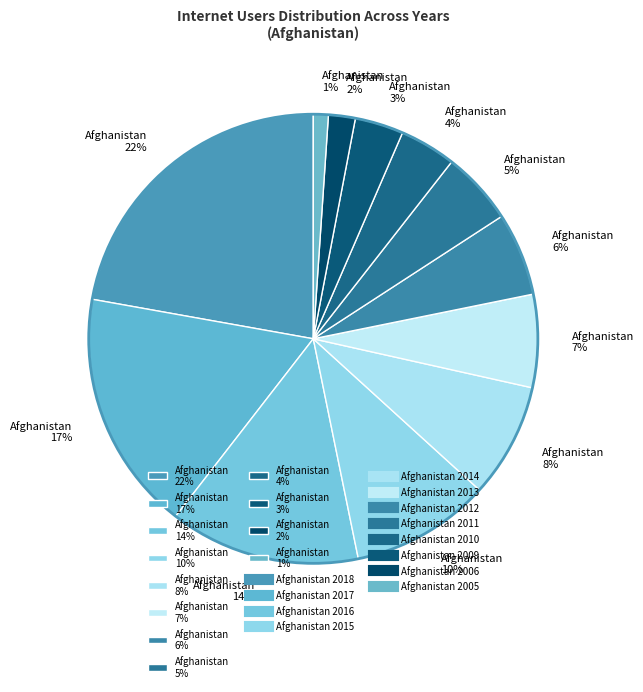

Rank the categories by value from highest to lowest.

Afghanistan 22%, Afghanistan 17%, Afghanistan 14%, Afghanistan 10%, Afghanistan 8%, Afghanistan 7%, Afghanistan 6%, Afghanistan 5%, Afghanistan 4%, Afghanistan 3%, Afghanistan 2%, Afghanistan 1%